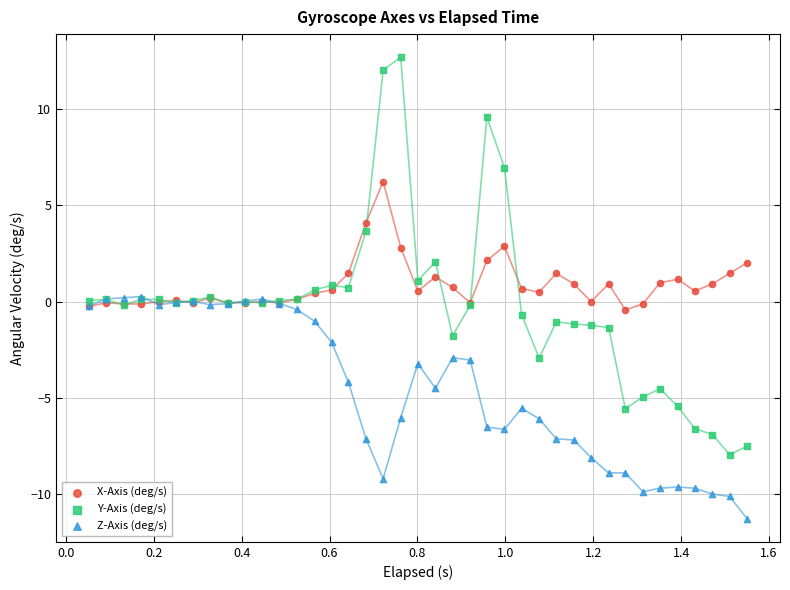

Which series reaches the maximum Y coordinate?

Y-Axis (deg/s)